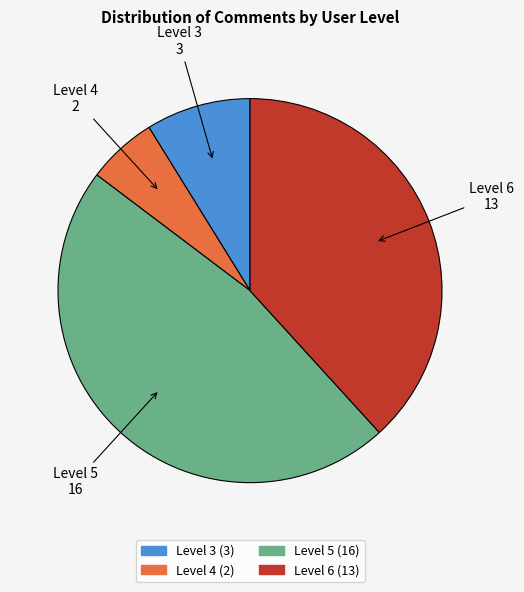

The Level 4 slice represents 6% of the pie. True or false?

True